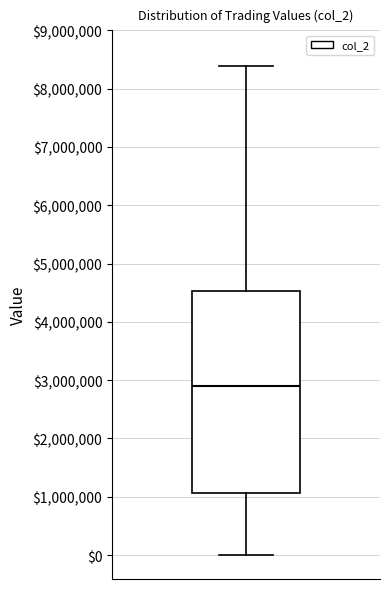

Read this box plot against the y-axis: the position of the median line, the range covered by the box, and the ends of both whiskers. The values are not printed on the chart, so give them approximately, as read against the axis.

median 2900000, box 1100000 to 4500000, whiskers 0 to 8400000